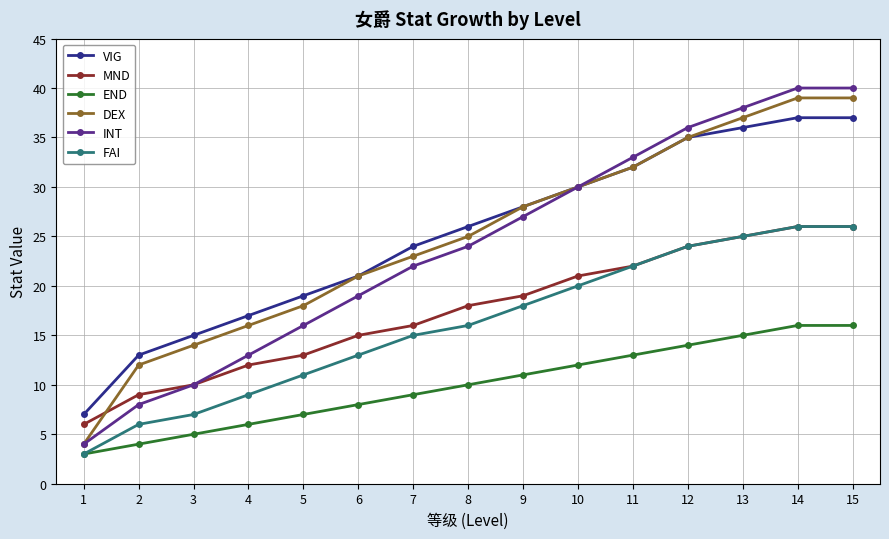

True or false: MND and DEX intersect in this chart.

True